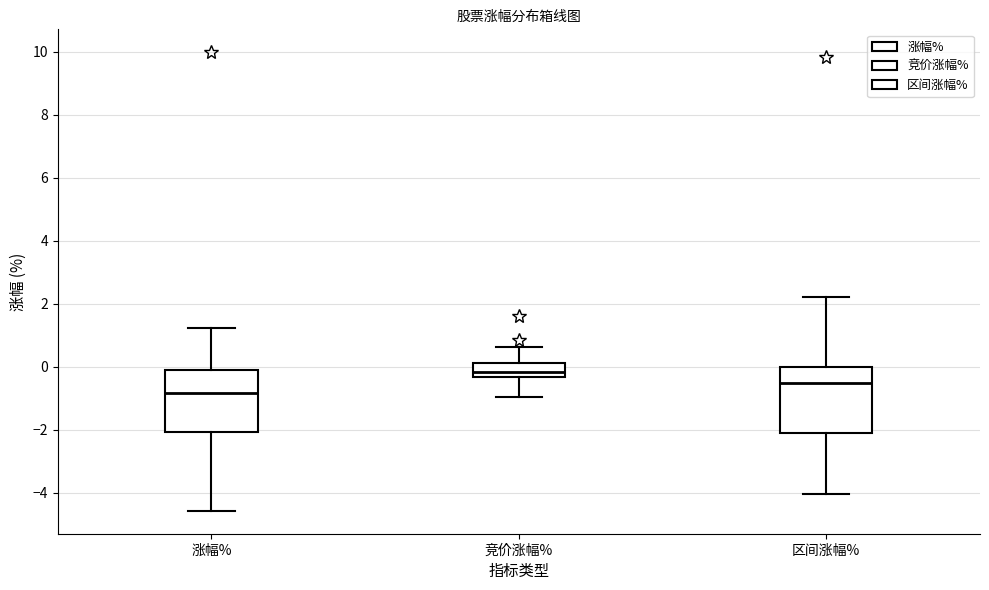

Reading left to right, transcribe this box plot: for each box, give where its median line is, the range the box spans, and where its two whiskers end, as read against the y-axis. The values are not printed on the chart, so give them approximately, as read against the axis.

涨幅%: median -0.8, box -2.0 to 0.0, whiskers -4.6 to 1.2
竞价涨幅%: median -0.2, box -0.4 to 0.2, whiskers -1.0 to 0.6
区间涨幅%: median -0.6, box -2.0 to 0.0, whiskers -4.0 to 2.2